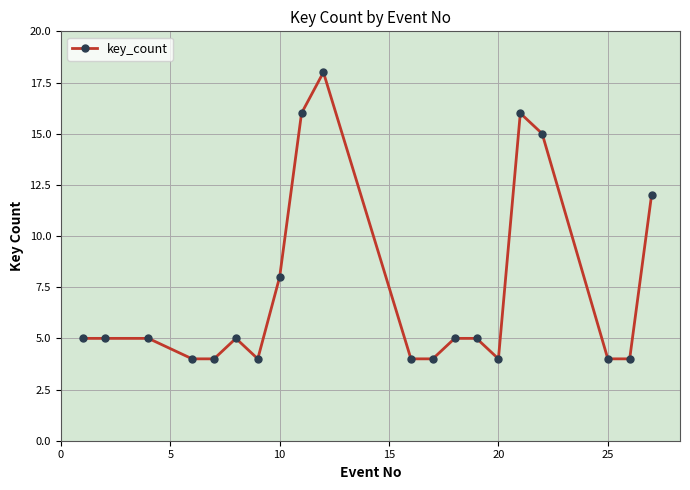

Count the number of data series in this chart.

1